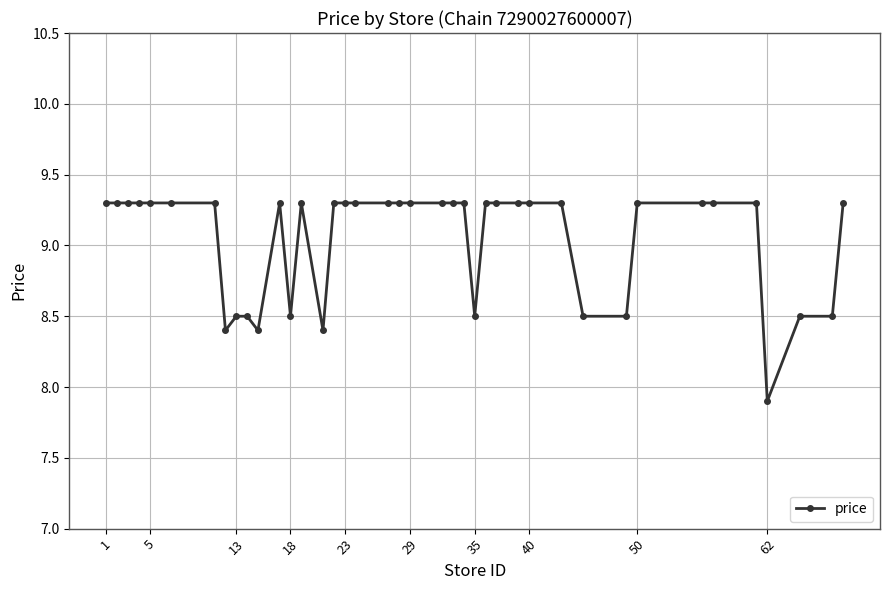

What is the average value?

9.0